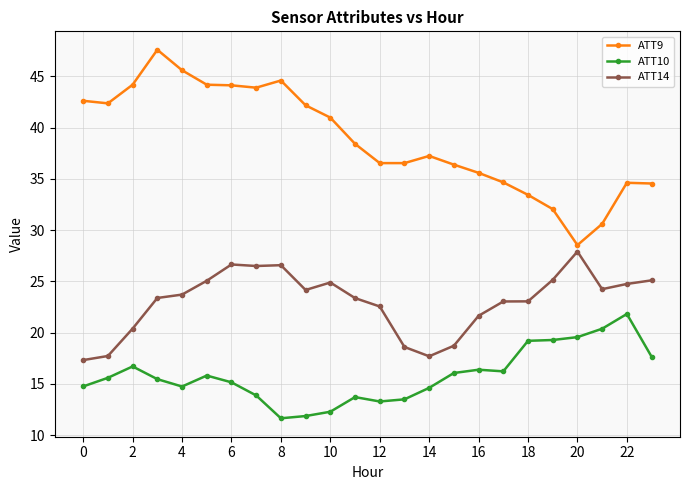

Which series has the largest range (max minus min)?

ATT9